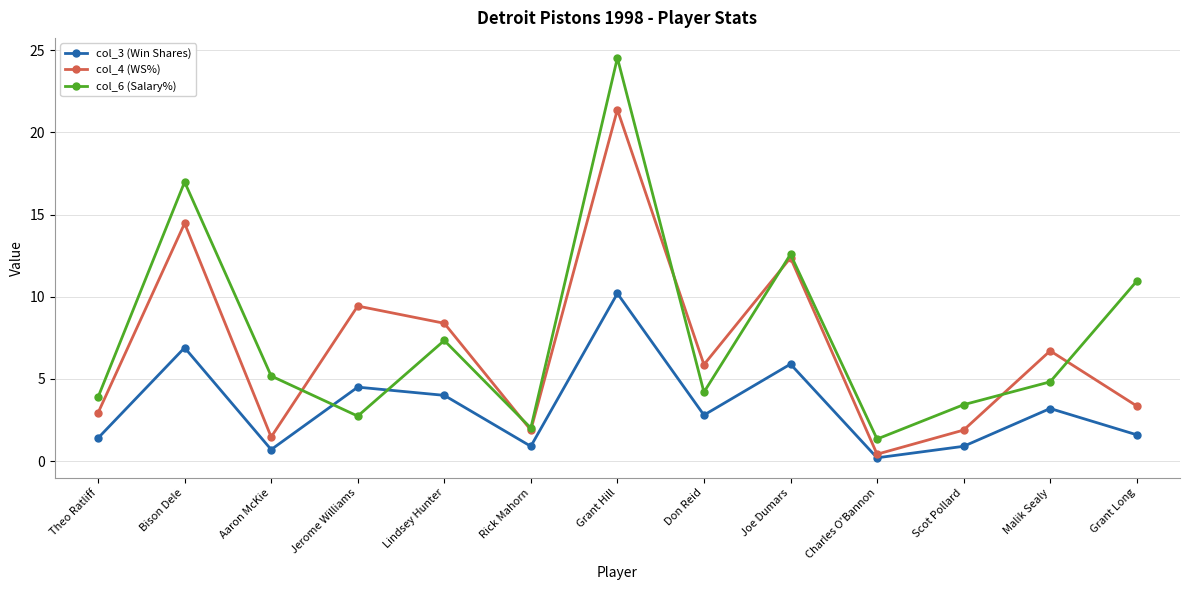

Is it true that col_3 (Win Shares) equals 1.6 at Malik Sealy?

False